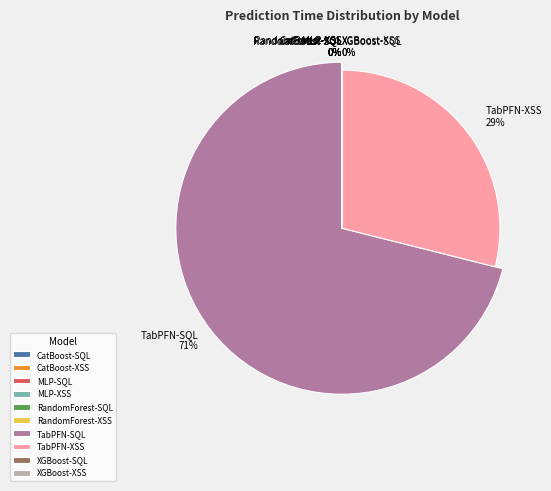

Which category has the biggest portion of the pie?

TabPFN-SQL